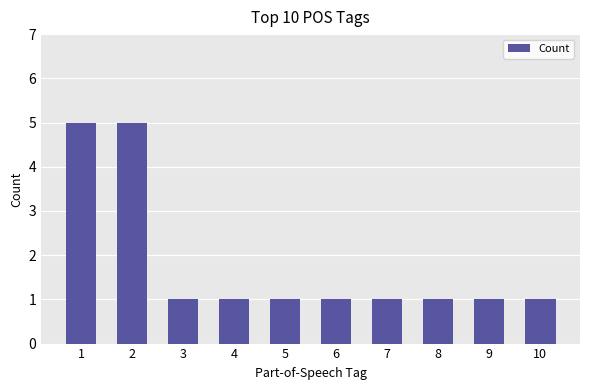

How many bars are there in total?

10